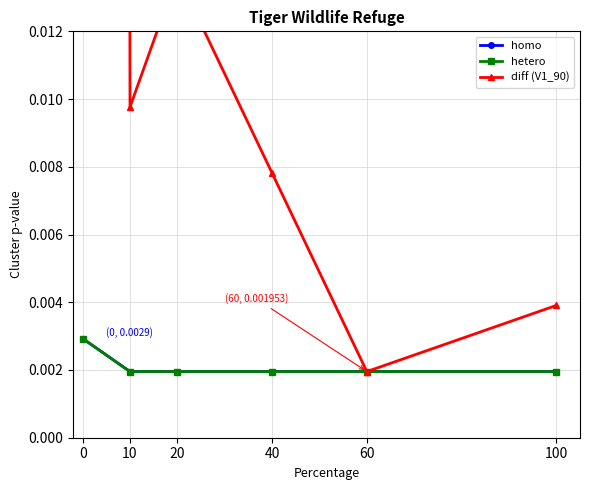

True or false: homo and diff (V1_90) cross at least once.

False